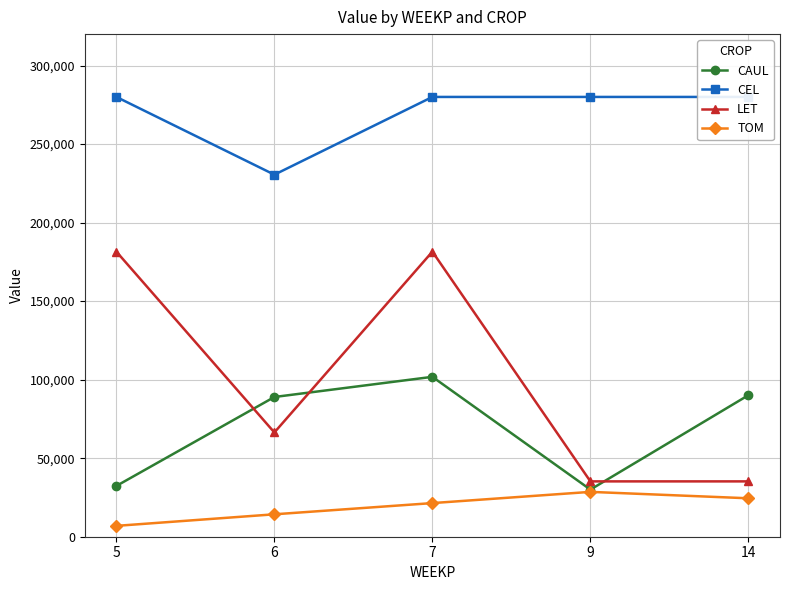

Does the chart display data point markers on the line(s)?

Yes